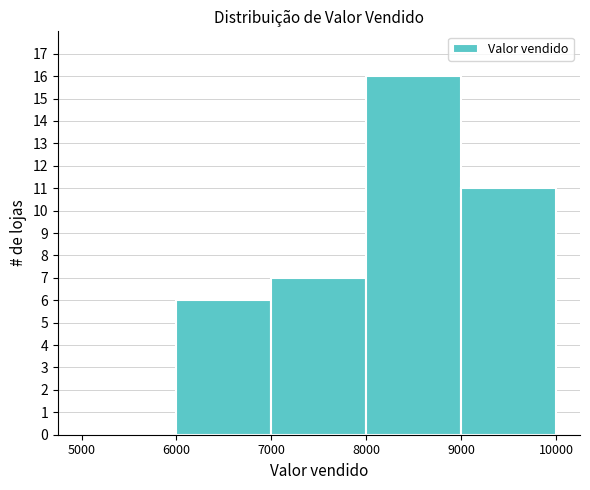

Reading left to right, list every bar in this chart as the range it spans on the x-axis followed by its height. The values are not printed on the chart, so give them approximately, as read against the axis.

5000 to 6000: 0
6000 to 7000: 6
7000 to 8000: 7
8000 to 9000: 16
9000 to 10000: 11